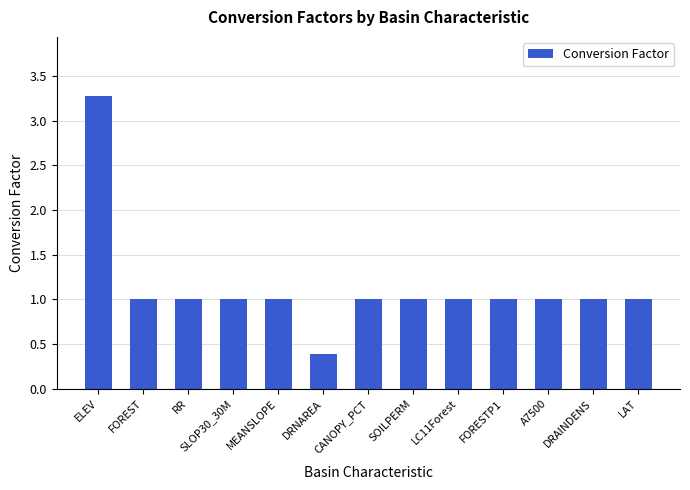

At which label does the data first exceed 1?

ELEV